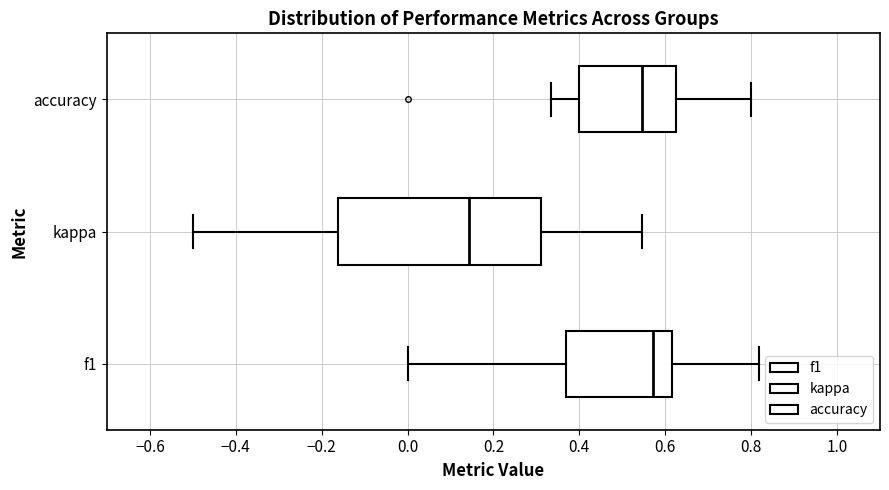

Which box's median line is the furthest to the right?

f1